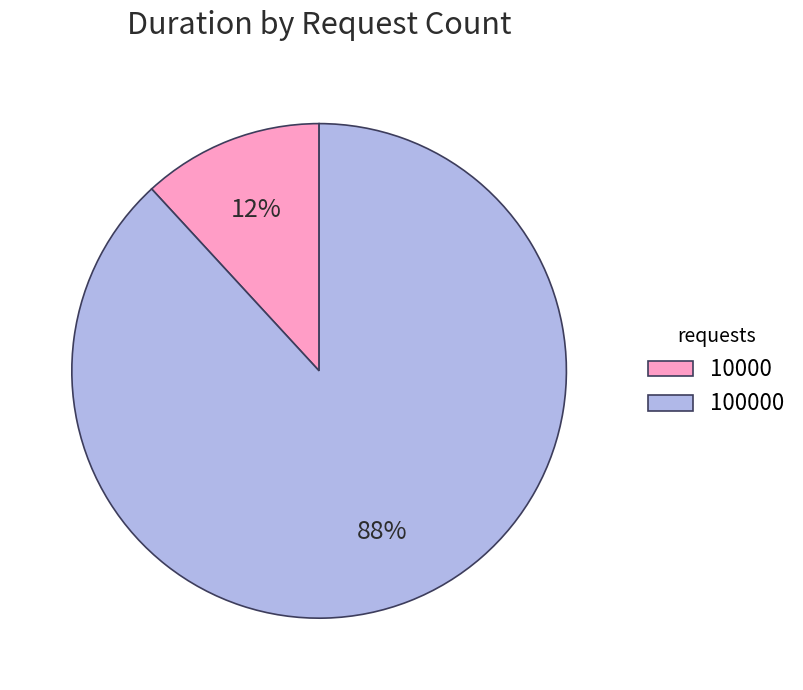

What percentage is the 10000 slice, to the nearest percent?

12%